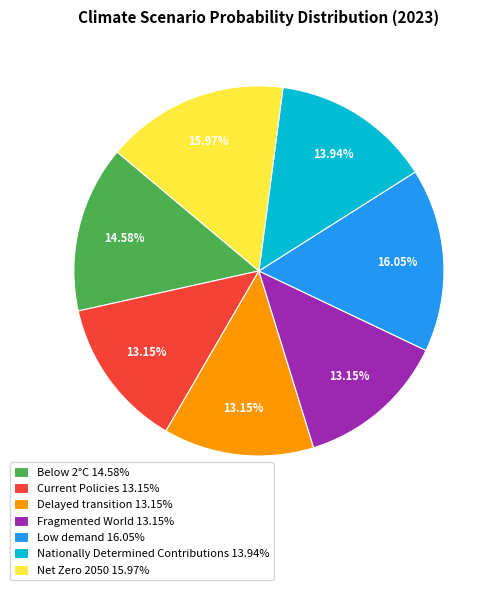

How many segments does this pie chart have?

7